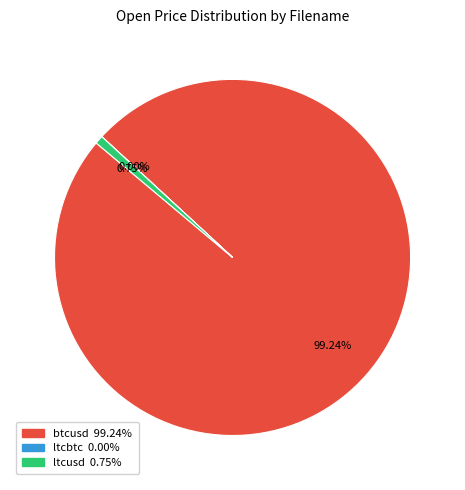

Is btcusd the majority of the pie?

Yes